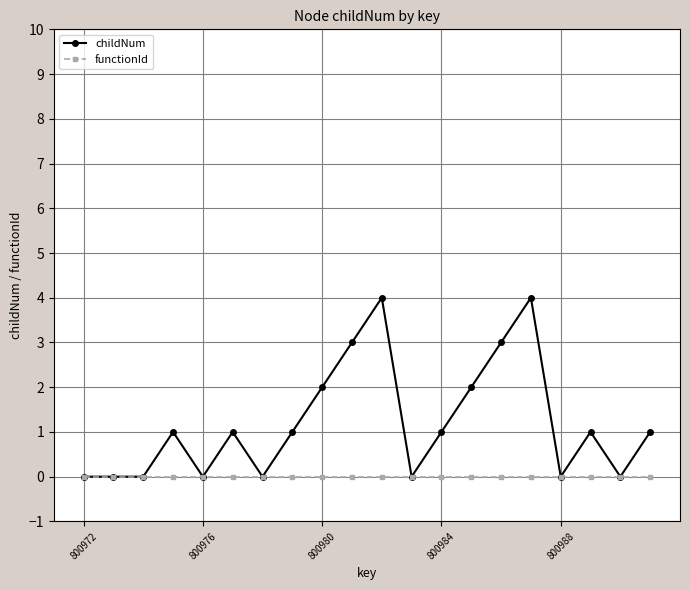

Rank the series by their maximum value, from lowest to highest.

functionId, childNum